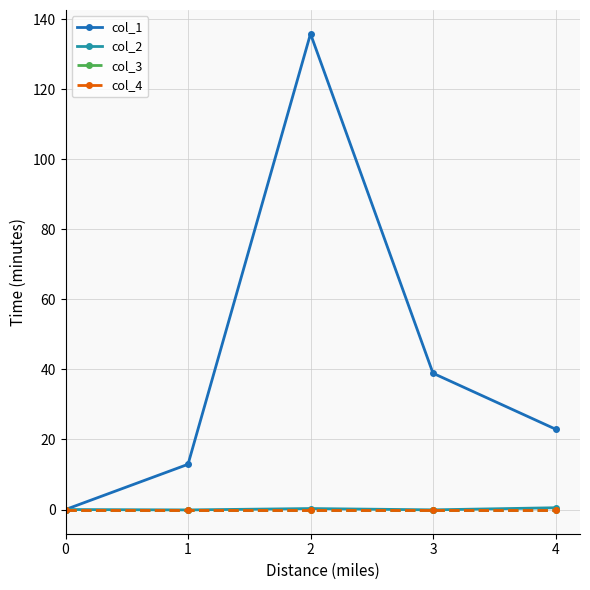

What is the total value across all series at 1?

12.8